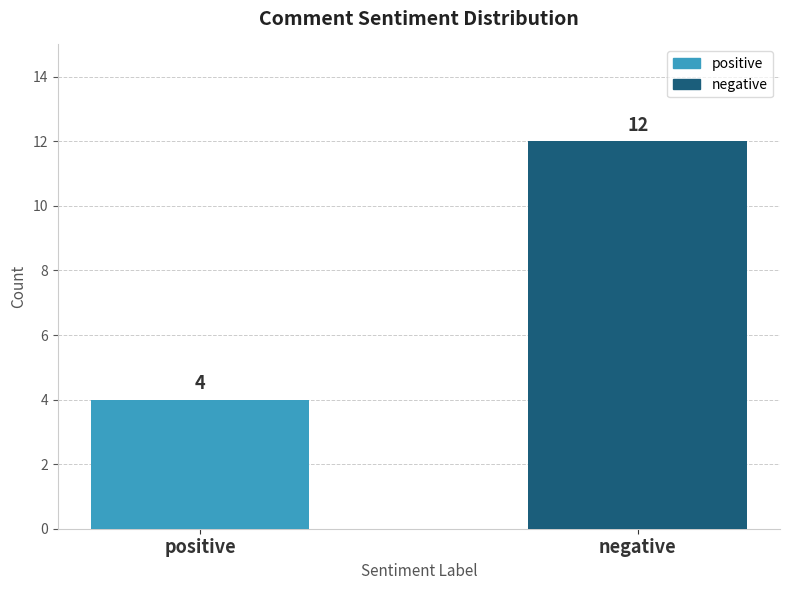

What is the smallest value displayed?

4